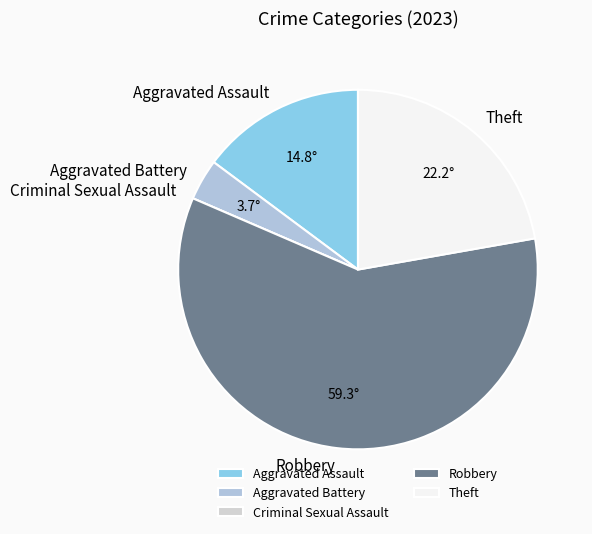

Is it true that Aggravated Battery is 4% of the pie?

True